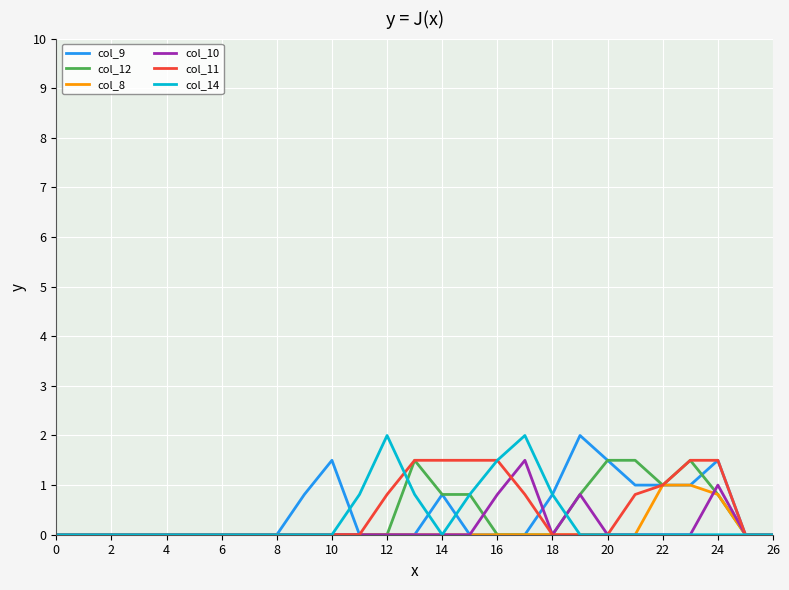

What is the greatest value displayed?

2.0